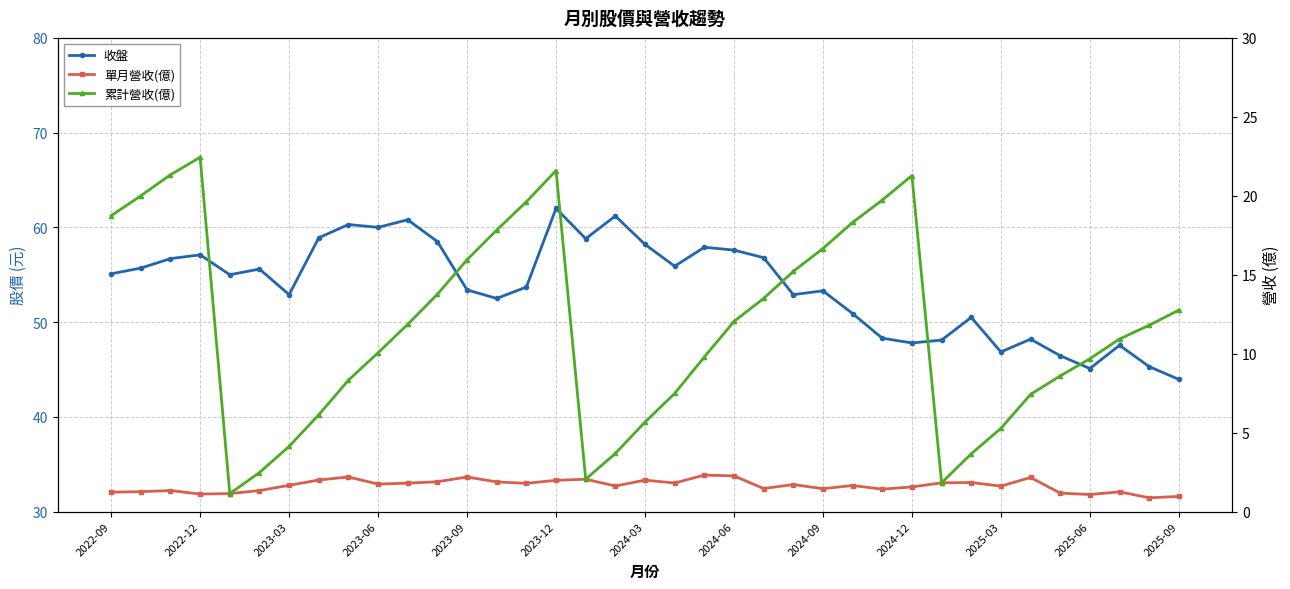

What are all the series names shown in the legend?

收盤, 單月營收(億), 累計營收(億)